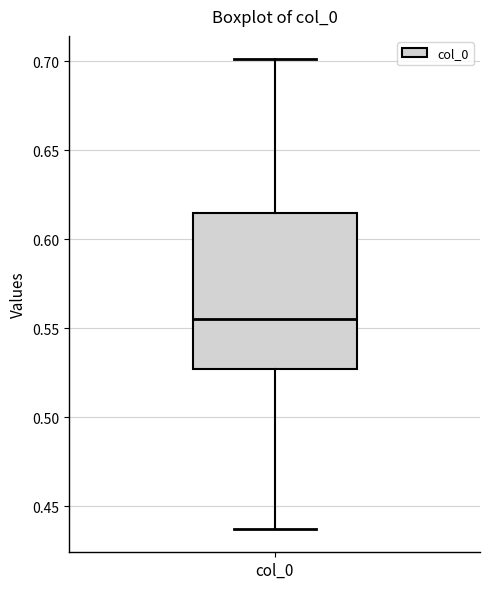

Where is the upper edge of the box for col_0 on the y-axis? The values are not printed on the chart, so give them approximately, as read against the axis.

0.615